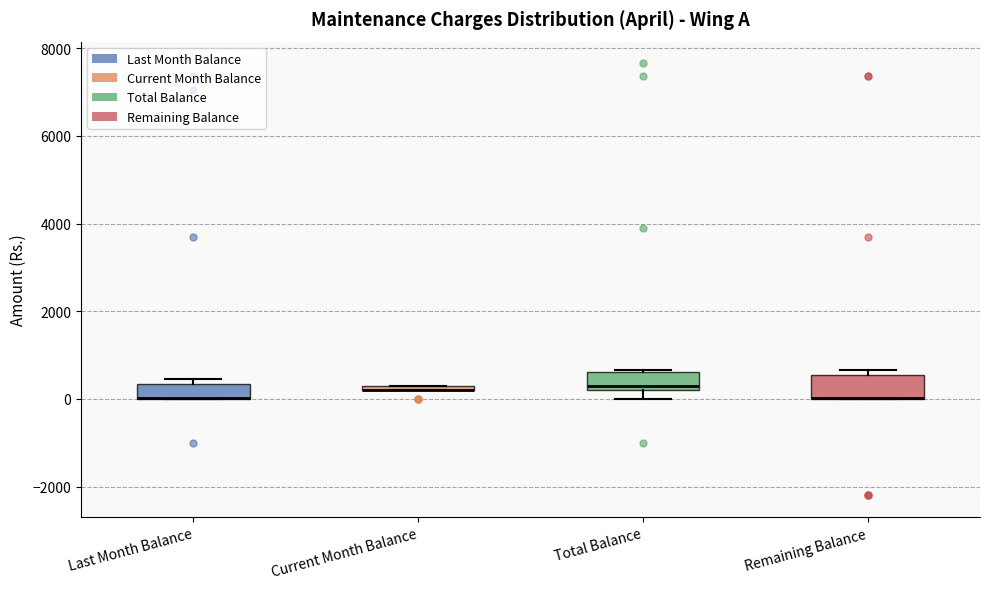

Where is the lower edge of the box for Remaining Balance on the y-axis? The values are not printed on the chart, so give them approximately, as read against the axis.

0